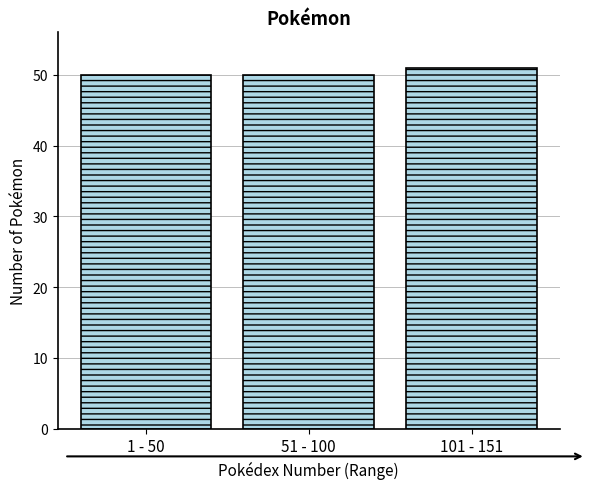

Reading left to right, what are all the values shown in this chart?

50	50	51